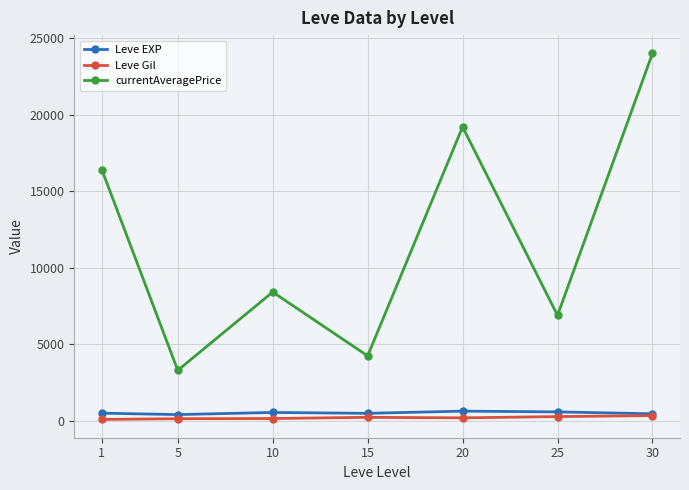

What is the total value across all series at 20?

20063.3